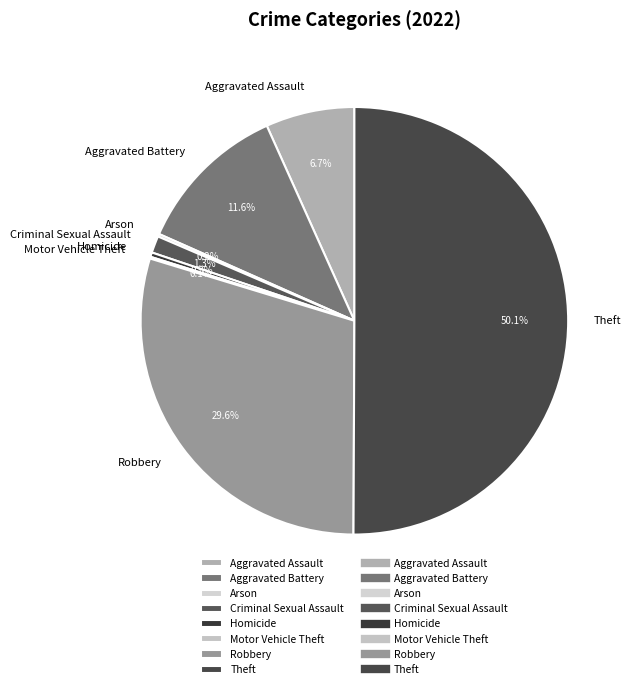

What percentage is NOT represented by Criminal Sexual Assault?

98.7%